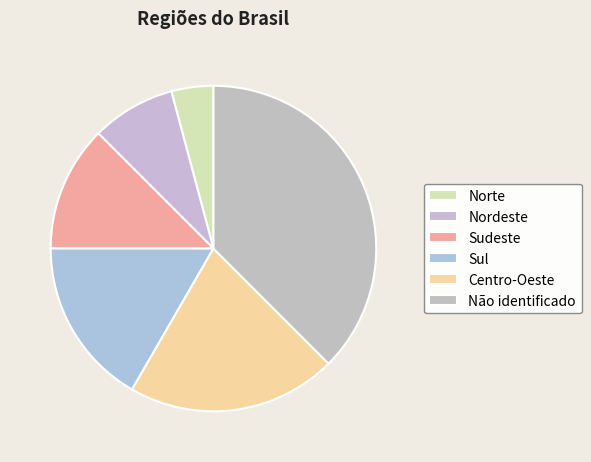

To the nearest percent, what percentage of the pie is Centro-Oeste?

21%